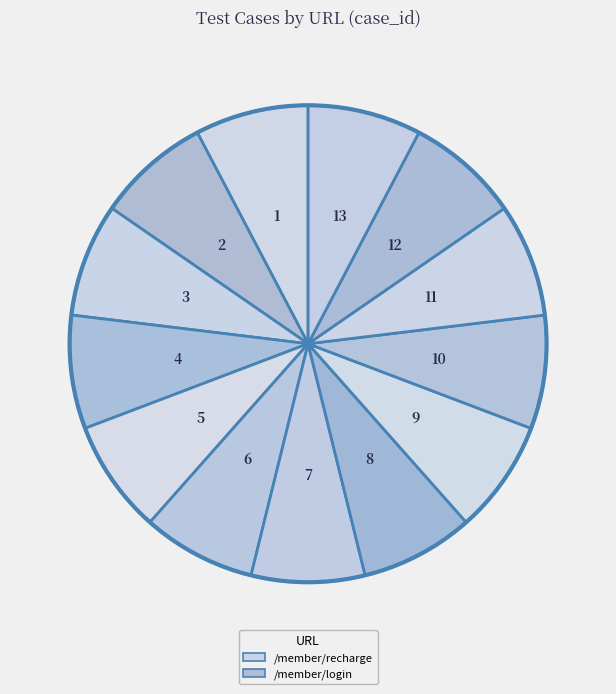

What is the largest slice in the pie chart?

/member/recharge (13)